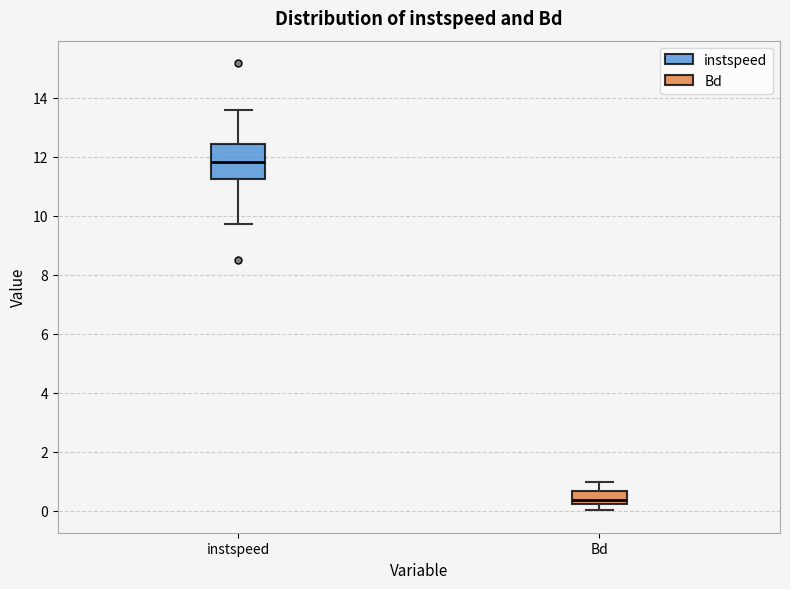

Reading left to right, read every box against the y-axis: the position of its median line, the range the box covers, and the ends of its whiskers. The values are not printed on the chart, so give them approximately, as read against the axis.

instspeed: median 11.8, box 11.2 to 12.4, whiskers 9.8 to 13.6
Bd: median 0.4, box 0.2 to 0.6, whiskers 0.0 to 1.0